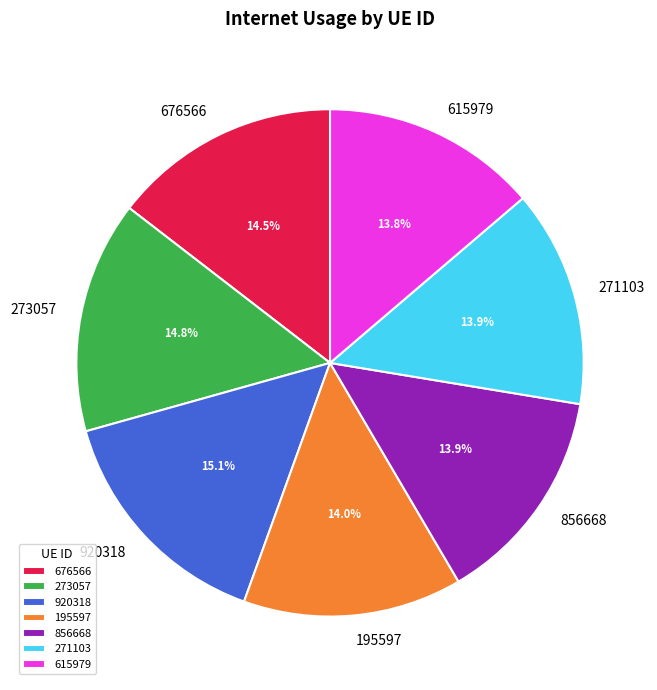

Is there any slice that represents more than half of the pie?

No